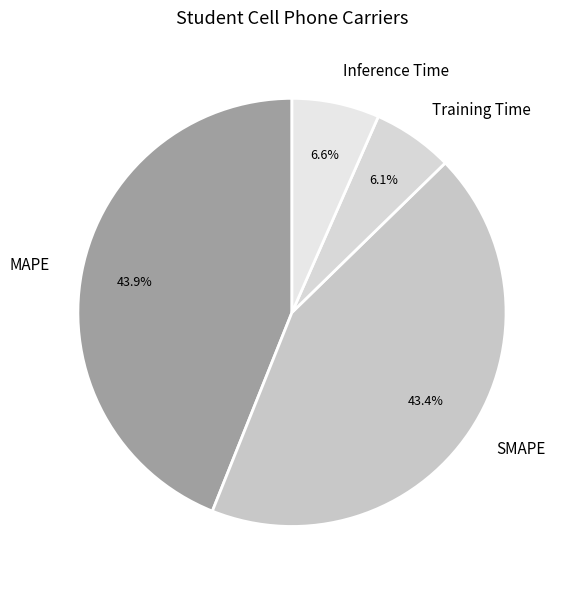

What is the smallest slice in the pie chart?

Training Time